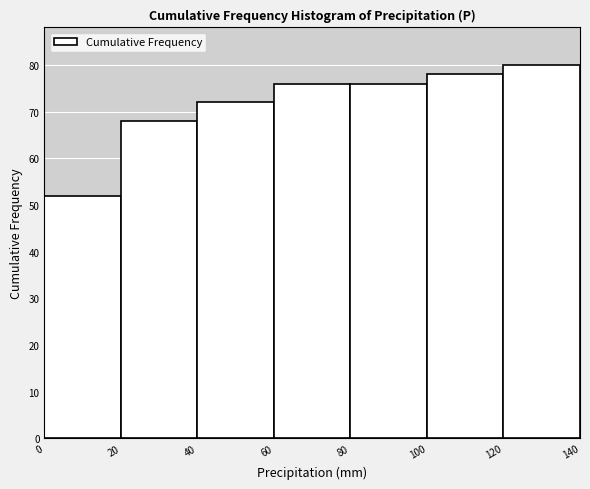

Reading left to right, transcribe this chart: for each bar, give the range it covers on the x-axis and its height. The values are not printed on the chart, so give them approximately, as read against the axis.

0 to 20: 52
20 to 40: 68
40 to 60: 72
60 to 80: 76
80 to 100: 76
100 to 120: 78
120 to 140: 80